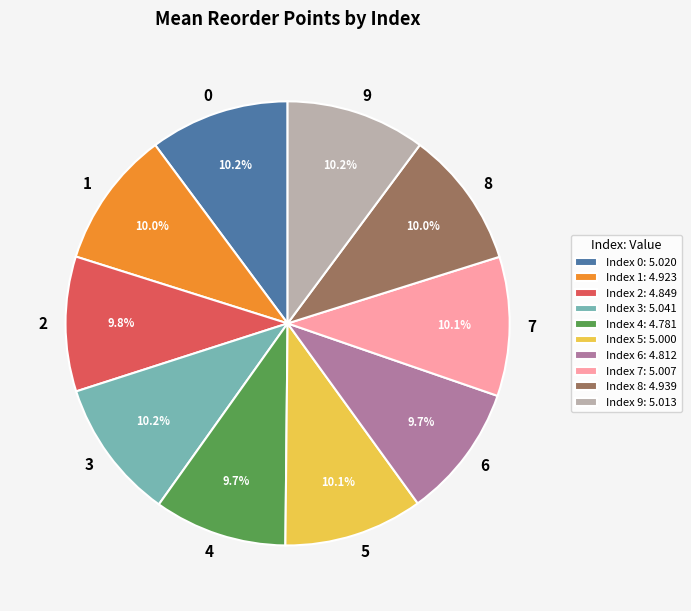

Is 0 the majority of the pie?

No